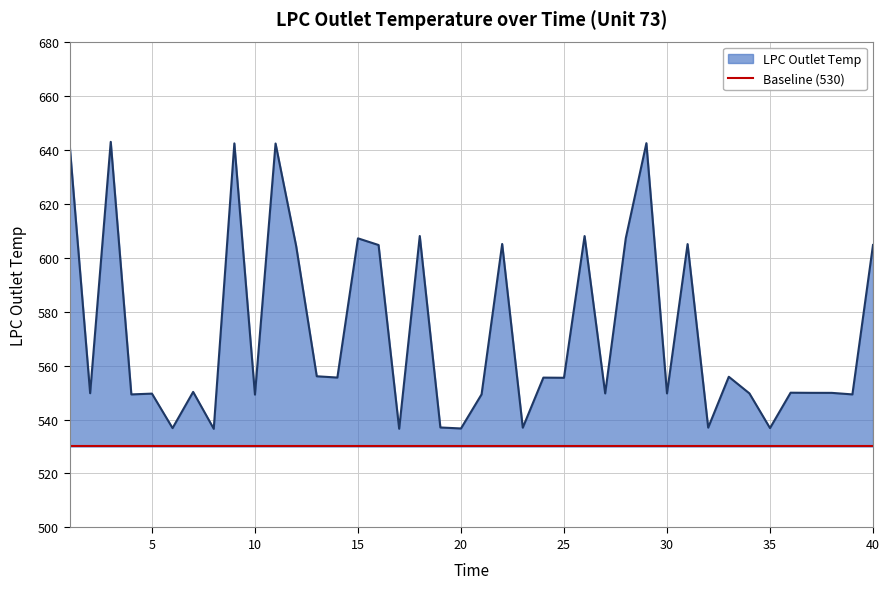

How many interior local peaks (higher than both neighbors) does the data have?

14